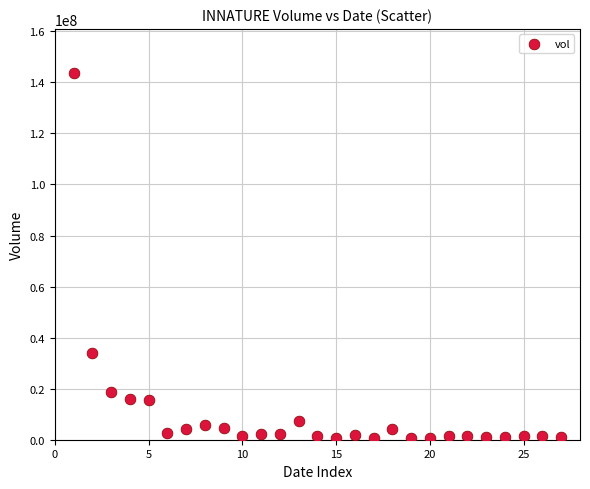

What Y value in the scatter plot is closest to 72158900?

33980900